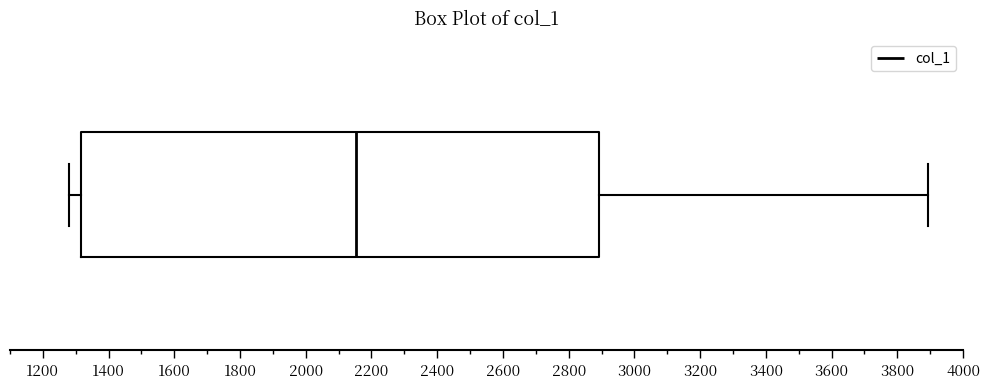

Transcribe this box plot: give where the median line is, the range the box spans, and where the two whiskers end, as read against the x-axis. The values are not printed on the chart, so give them approximately, as read against the axis.

median 2160, box 1320 to 2900, whiskers 1280 to 3900